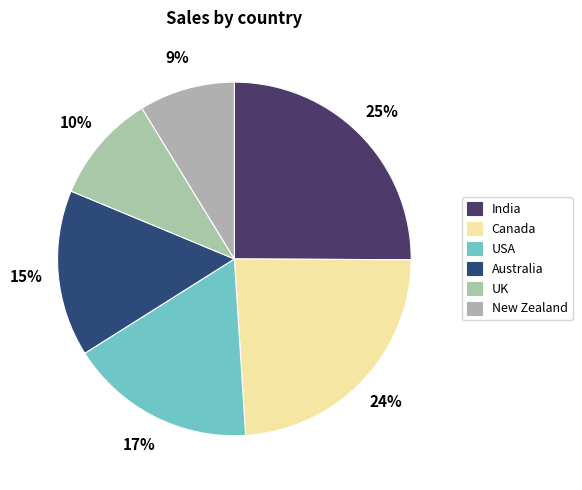

How many segments does this pie chart have?

6